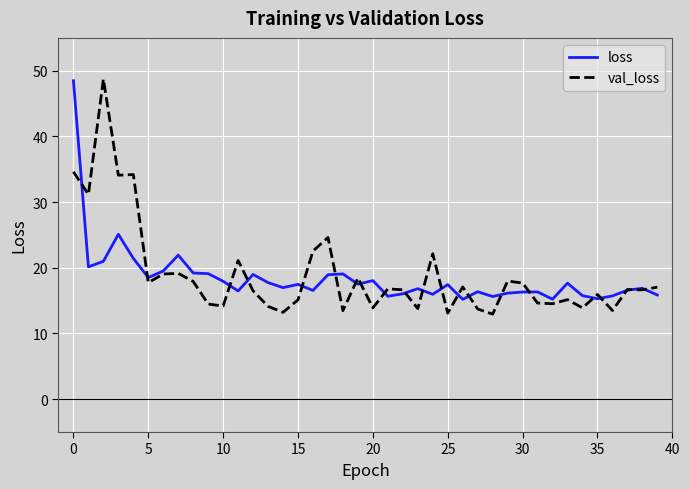

What is the sum of all loss values?

737.1